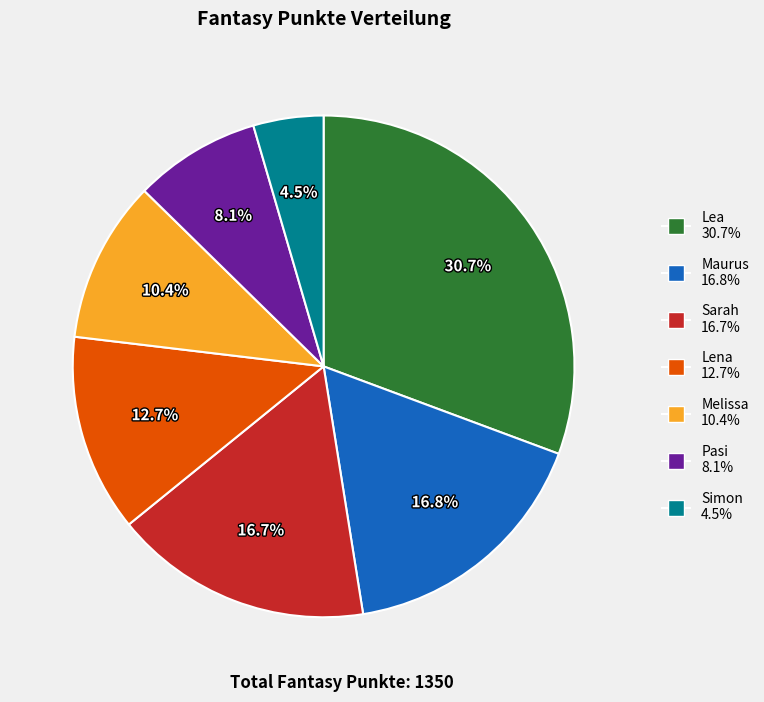

Which has a higher value, Simon or Pasi?

Pasi